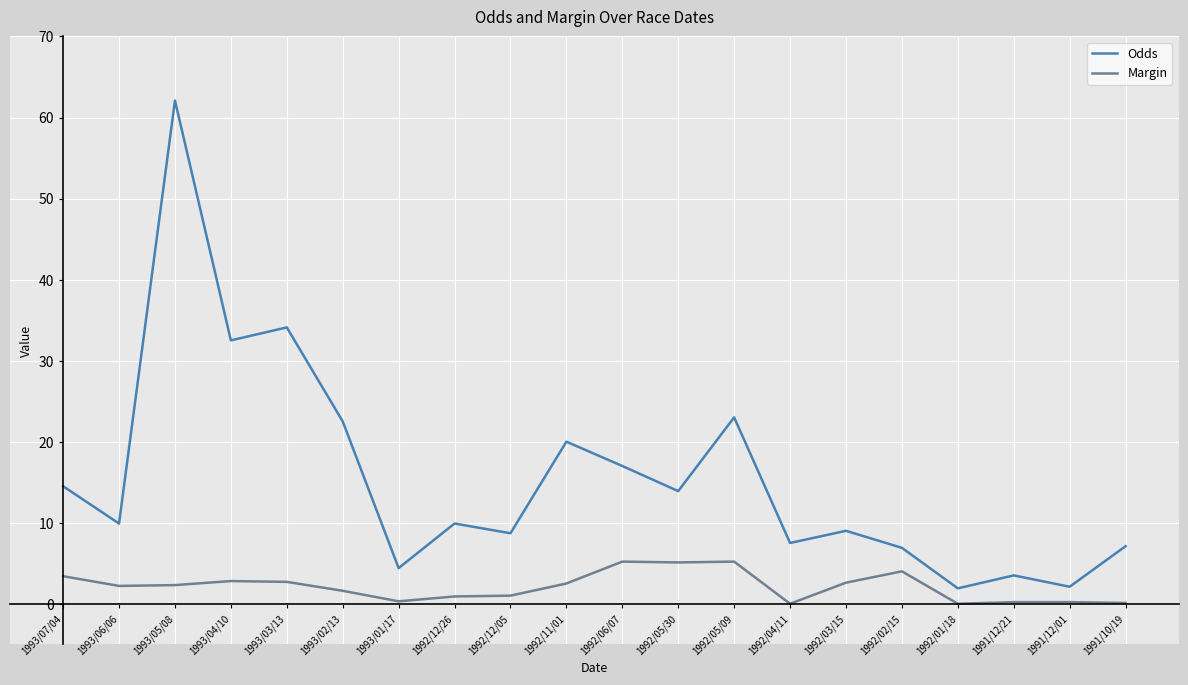

True or false: Odds and Margin intersect in this chart.

False